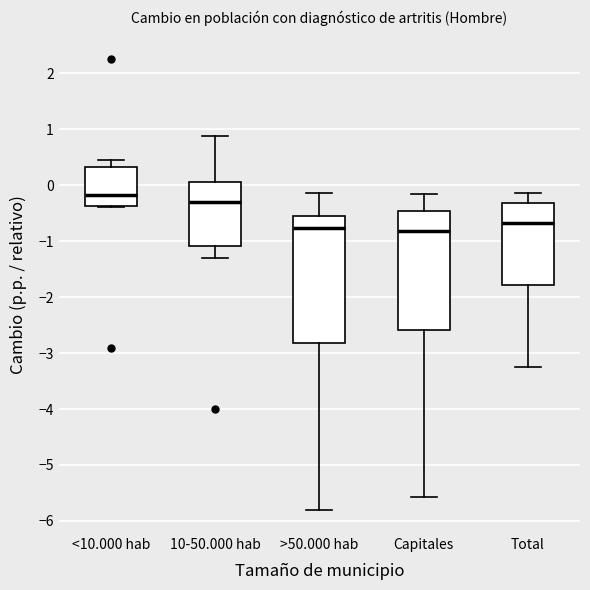

Comparing the boxes themselves (not the whiskers), which one is the tallest?

>50.000 hab